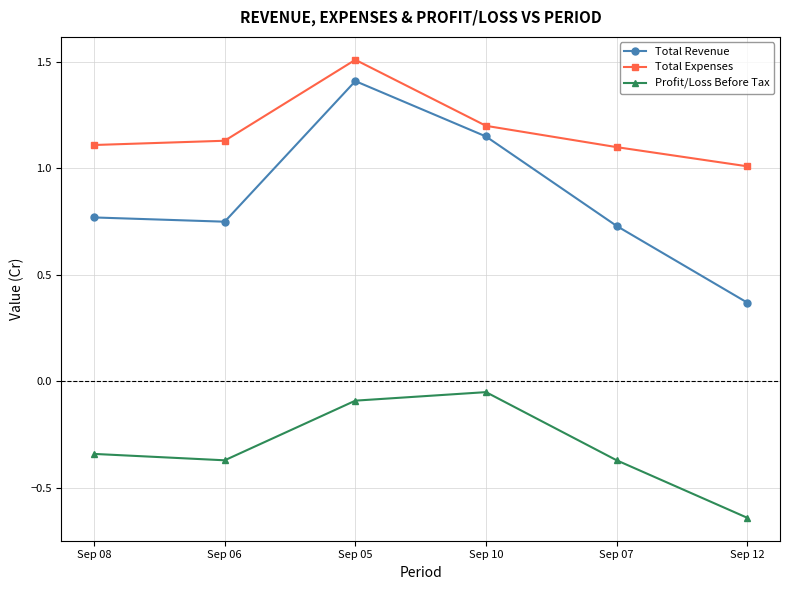

True or false: Total Revenue has more than 2 points higher than both neighbors.

False